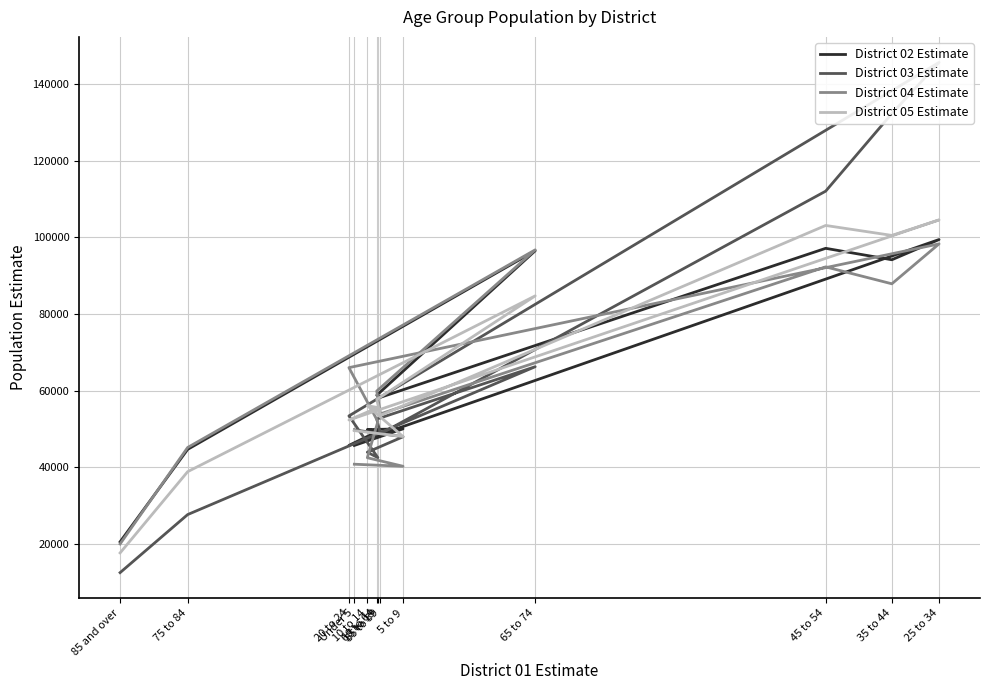

Which series has the largest total across all categories?

District 03 Estimate